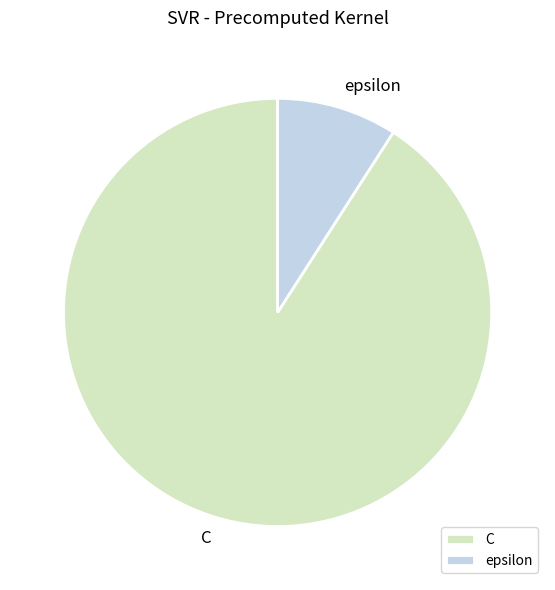

Is there any slice that represents more than half of the pie?

Yes